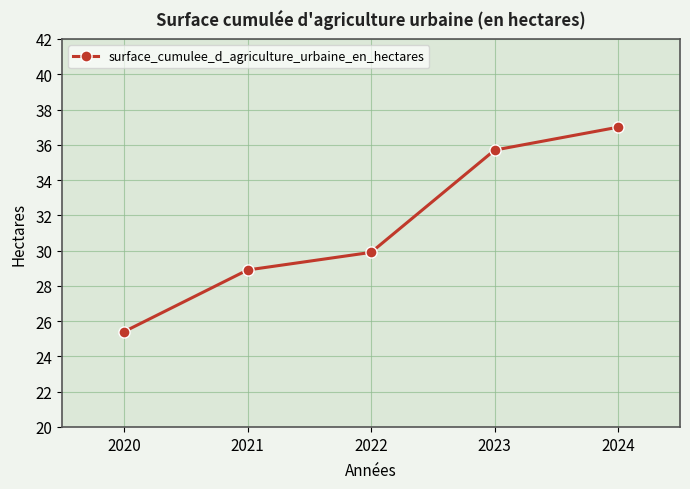

Rank the categories by value from highest to lowest.

2024, 2023, 2022, 2021, 2020